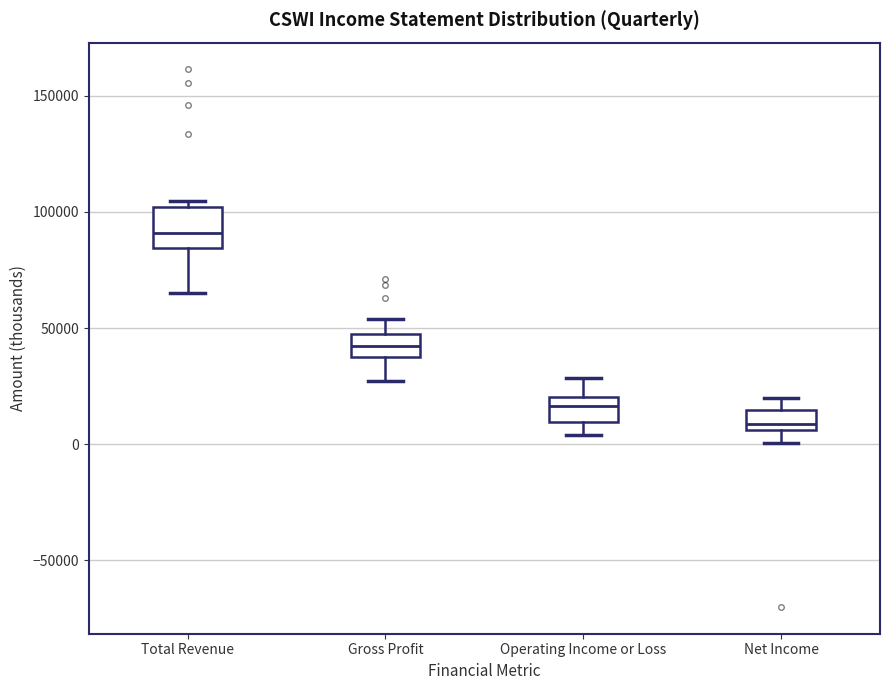

Reading left to right, transcribe this box plot: for each box, give where its median line is, the range the box spans, and where its two whiskers end, as read against the y-axis. The values are not printed on the chart, so give them approximately, as read against the axis.

Total Revenue: median 90000, box 85000 to 100000, whiskers 65000 to 105000
Gross Profit: median 40000 (inside the box), box 40000 to 45000, whiskers 25000 to 55000
Operating Income or Loss: median 15000, box 10000 to 20000, whiskers 5000 to 30000
Net Income: median 10000, box 5000 to 15000, whiskers 0 to 20000